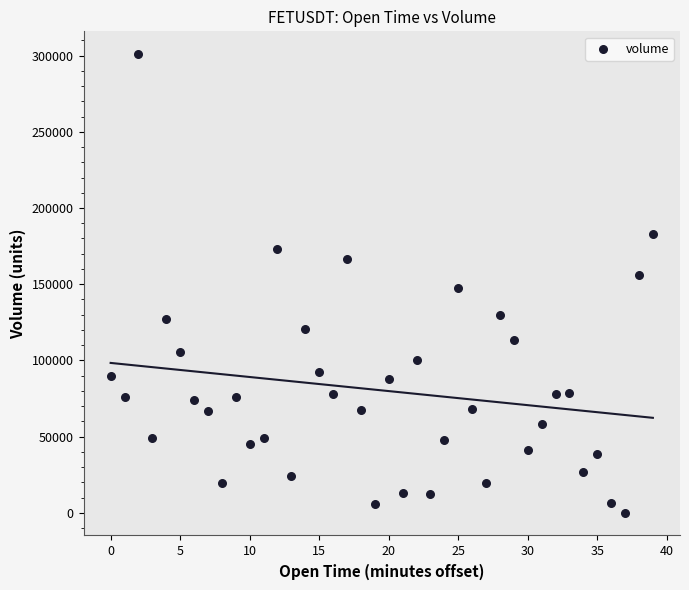

What is the range of Y values (max minus min)?

300683